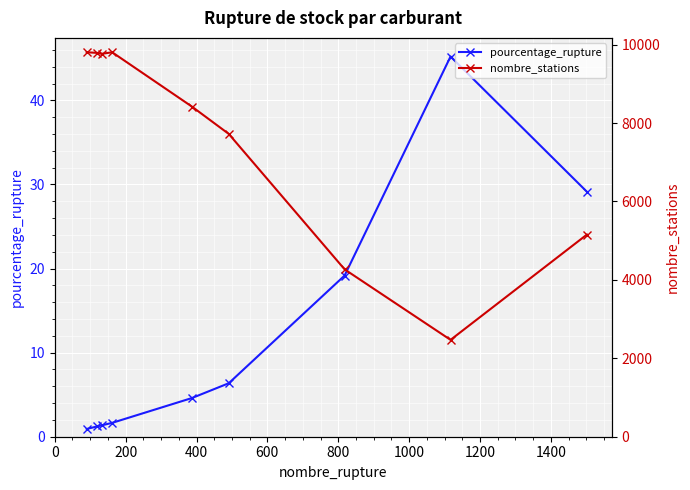

What is the highest value of the pourcentage_rupture series?

45.2